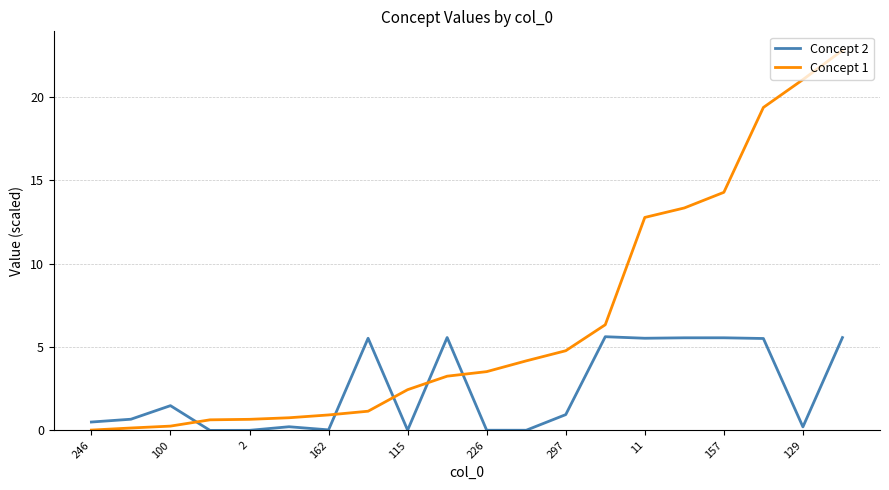

Which series ends up on top after the final intersection of Concept 1 and Concept 2?

Concept 1